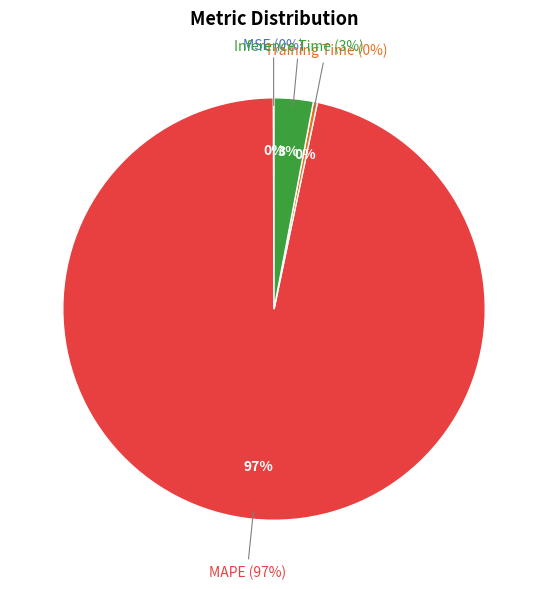

True or false: MSE accounts for 0% of the total.

True